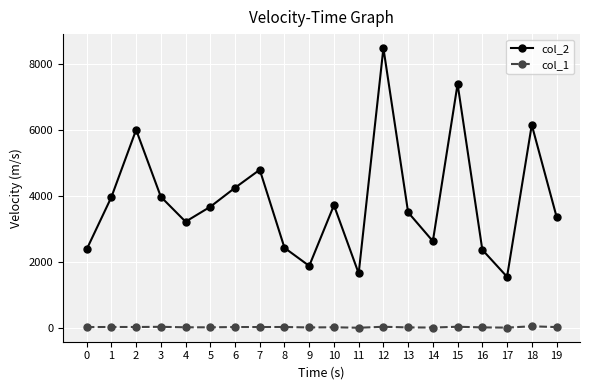

In col_2, how many points are higher than both neighbors (excluding endpoints)?

6